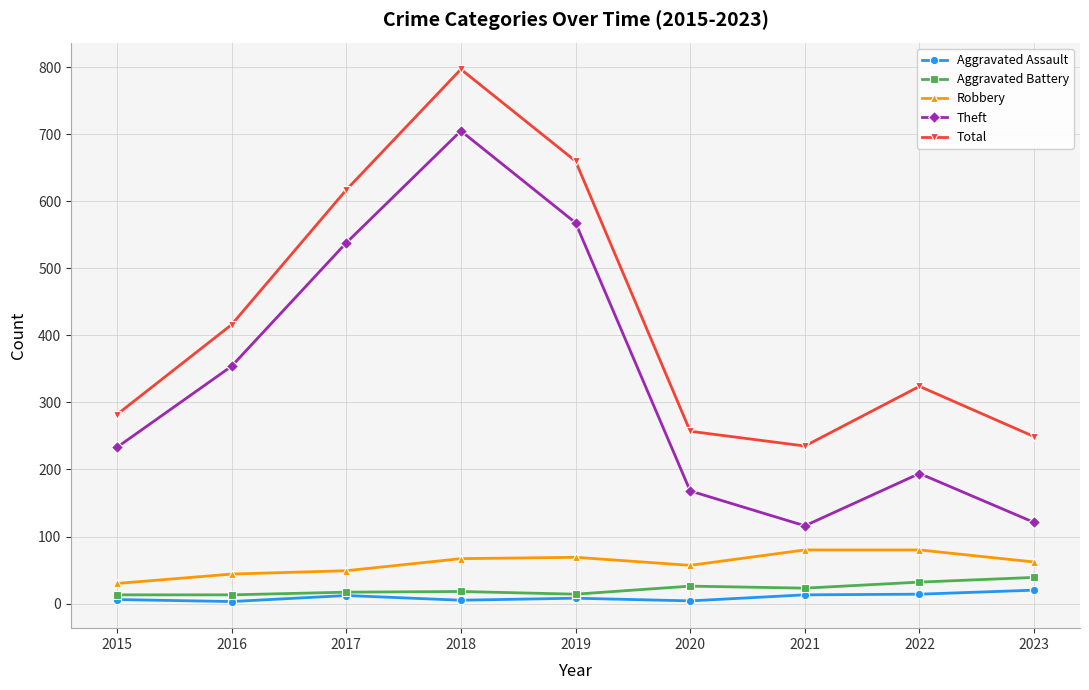

What is the smallest value displayed?

3